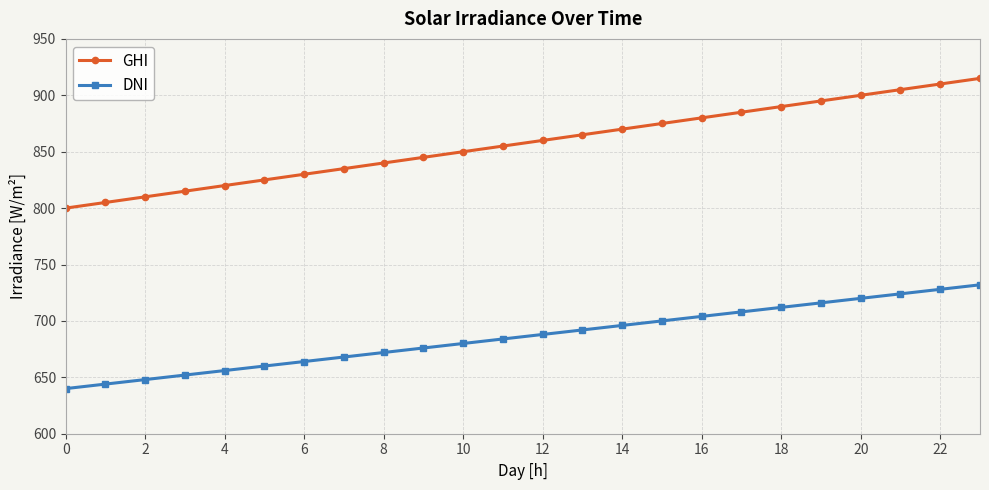

What is the difference between the maximum and minimum values in the GHI series?

115